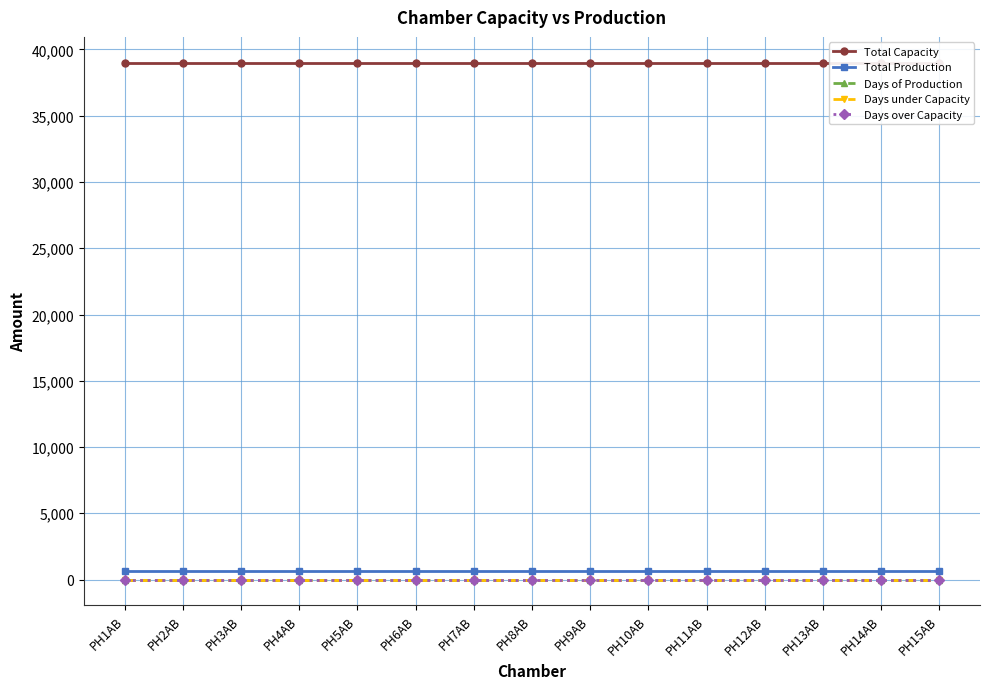

The Days over Capacity series shows 0 at PH10AB. True or false?

True